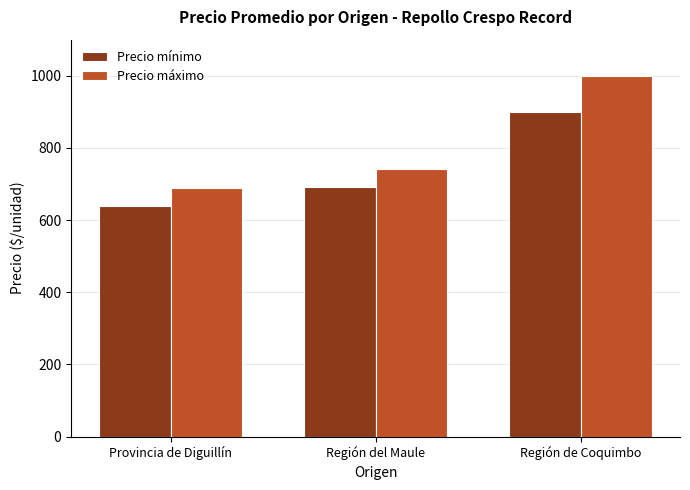

Which series has the largest total across all categories?

Precio máximo